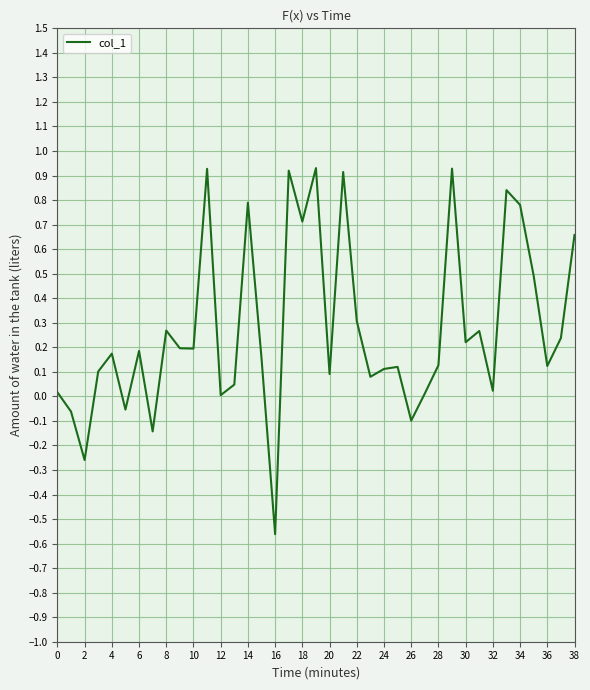

True or false: the data has more than 0 interior local peaks.

True